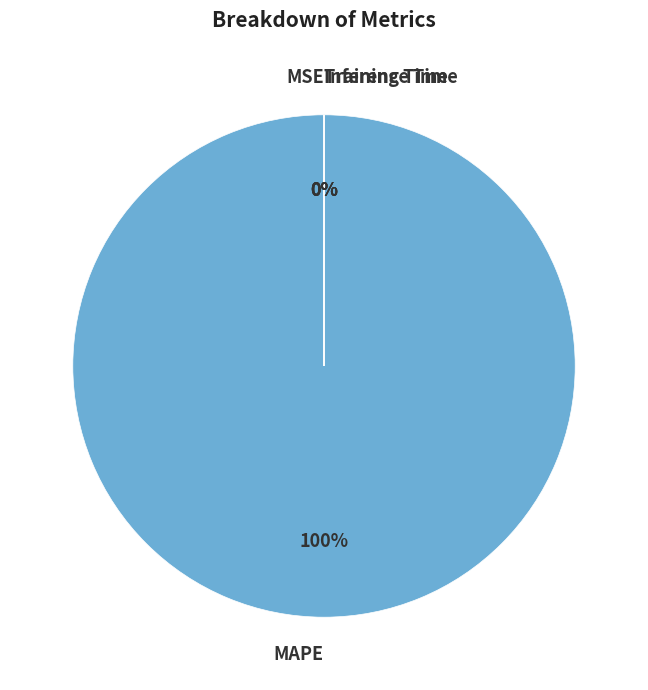

To the nearest percent, what is the combined percentage of MSE and MAPE?

100%